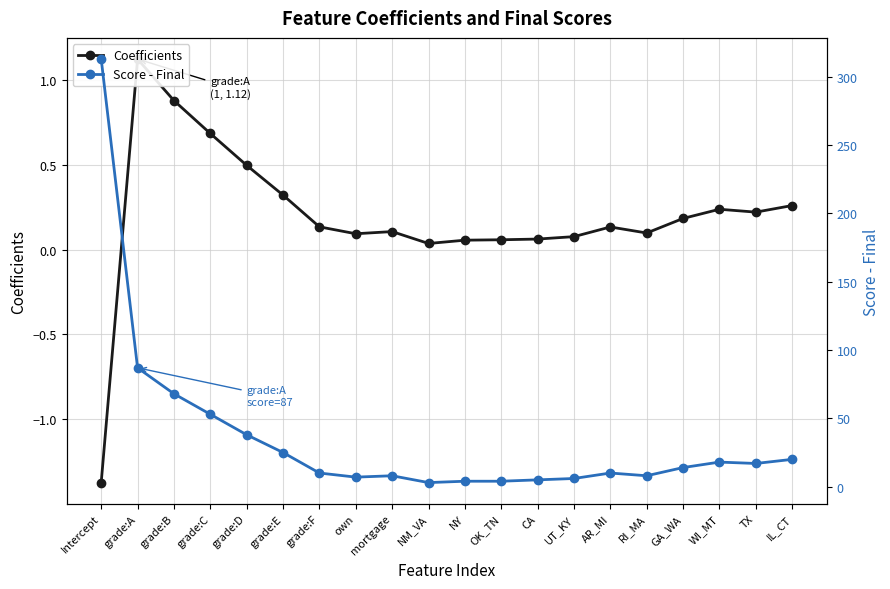

At which label is Score - Final closest to 158?

grade:A